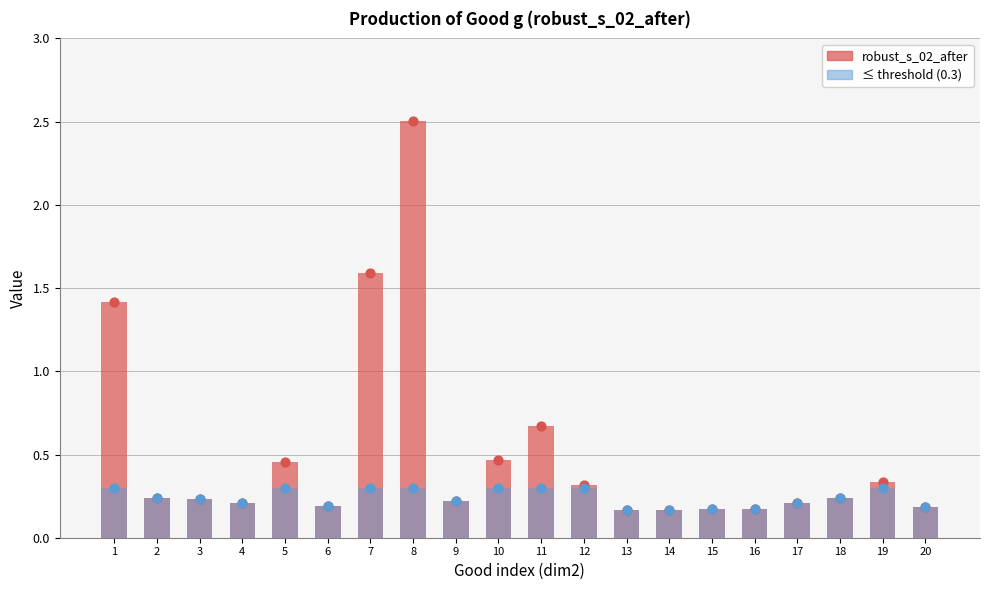

Which series contains the highest Y value?

robust_s_02_after (value)